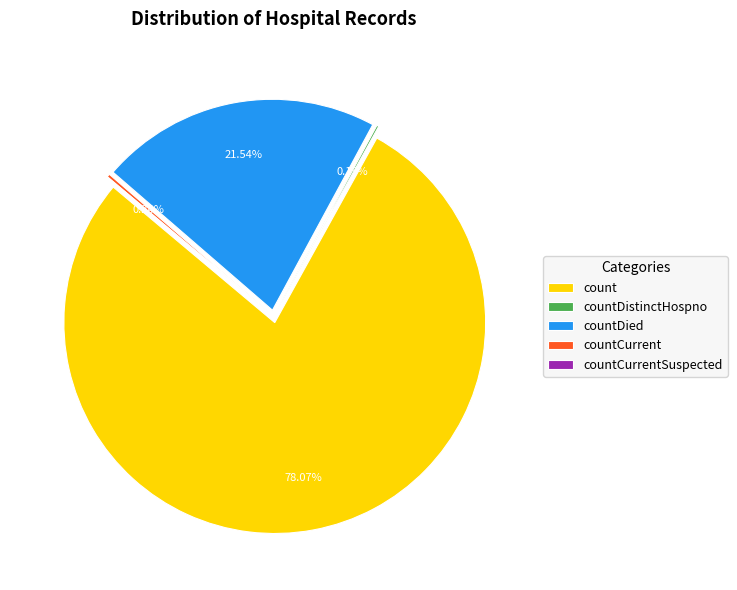

Which has a higher value, countDistinctHospno or count?

count